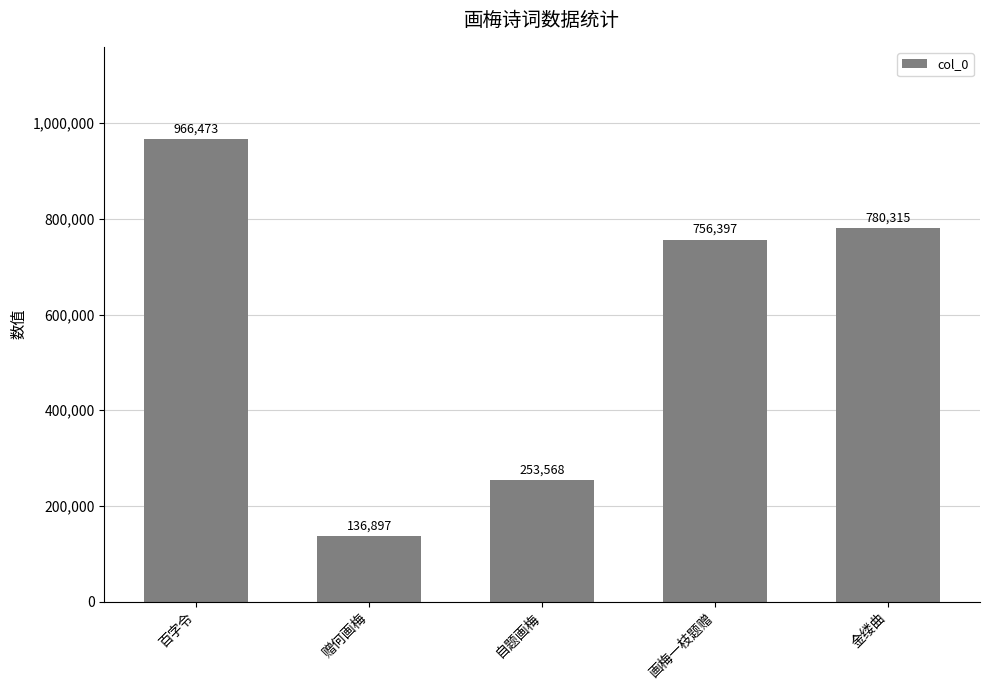

The value at 金缕曲 is 515079. True or false?

False